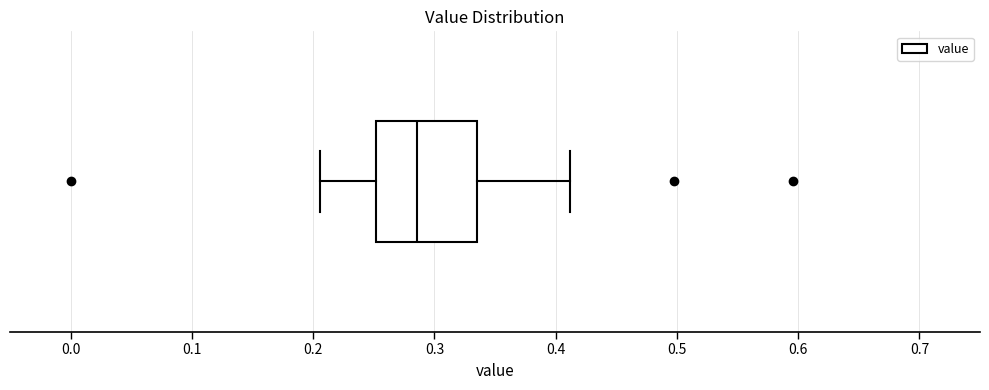

Where does the left whisker of the box end on the x-axis? The values are not printed on the chart, so give them approximately, as read against the axis.

0.21